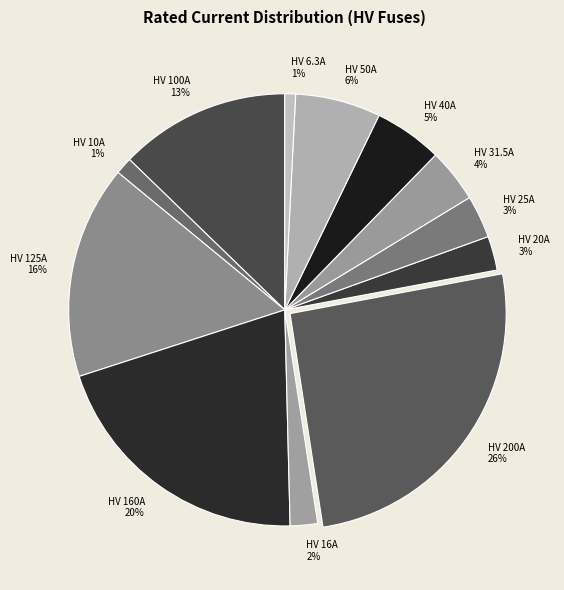

To the nearest percent, what is the difference between the largest and smallest slice percentages?

25%